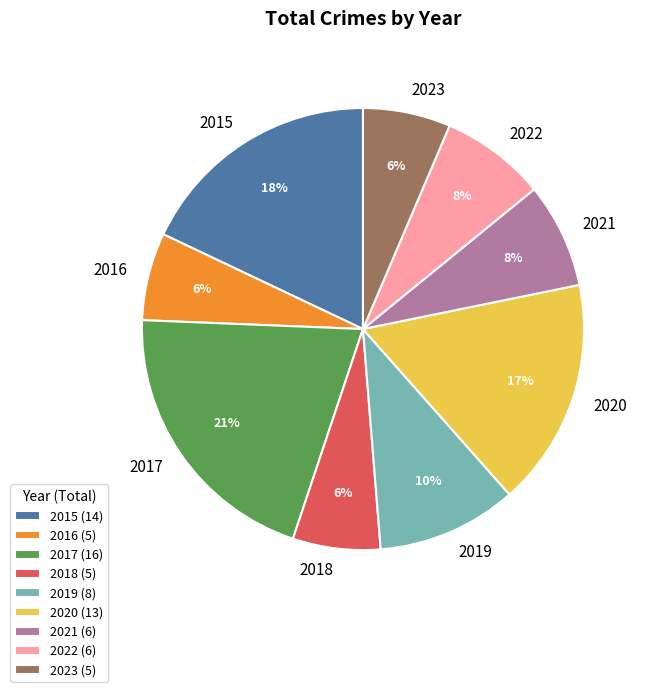

To the nearest percent, what is the average slice percentage?

11%